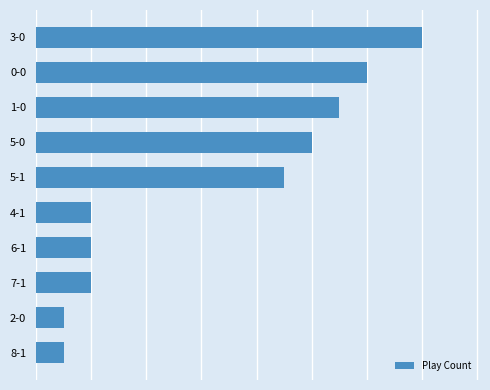

Does the chart contain any negative values?

No